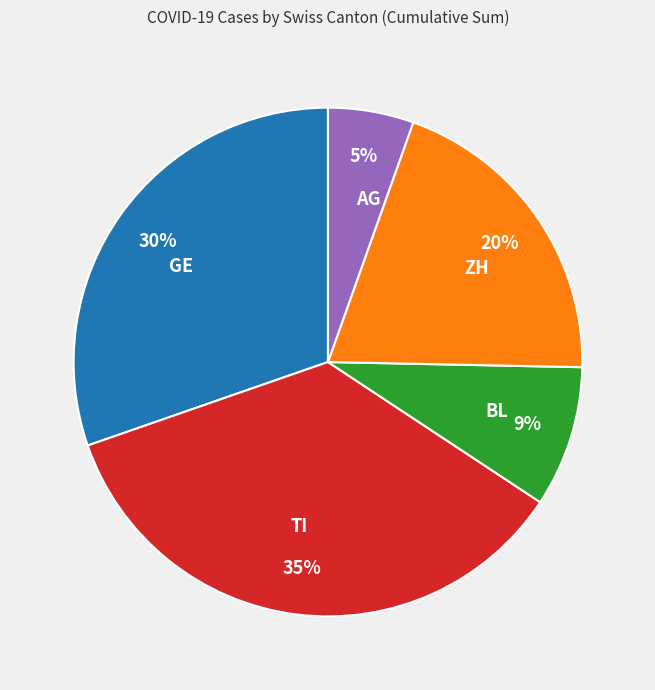

Rank the categories by value from lowest to highest.

AG, BL, ZH, GE, TI